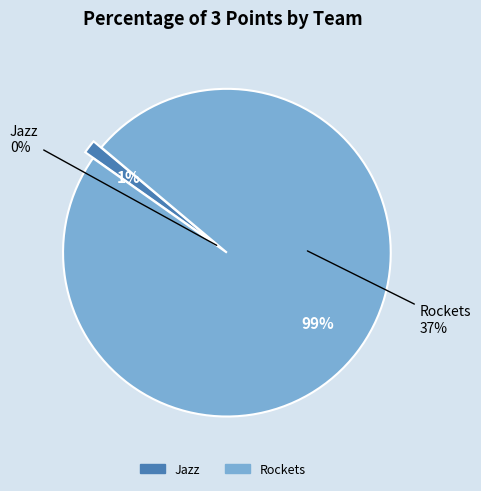

Rank the categories by value from lowest to highest.

Jazz, Rockets